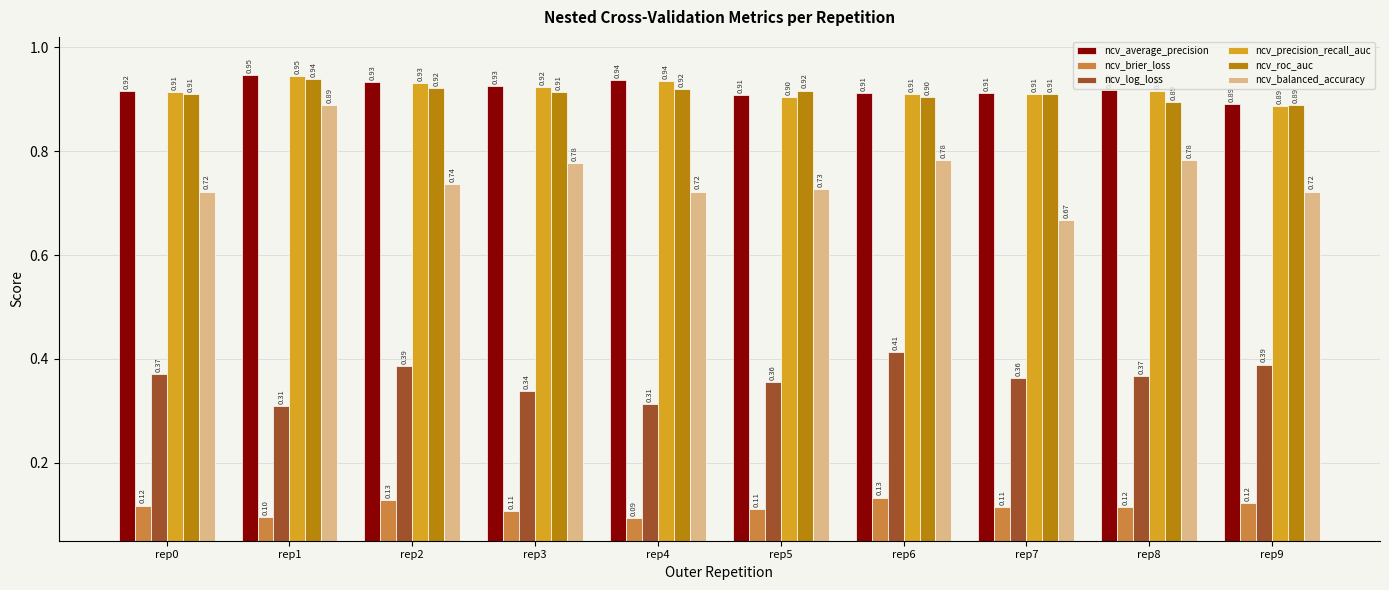

What is the total value across all series at rep4?

3.9